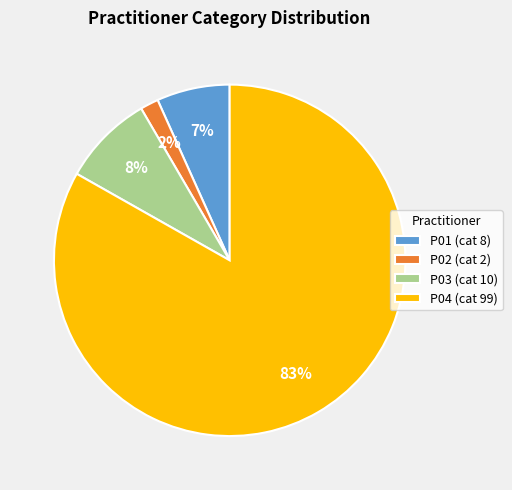

To the nearest percent, what is the difference between the P04 (cat 99) and P01 (cat 8) slice percentages?

76%